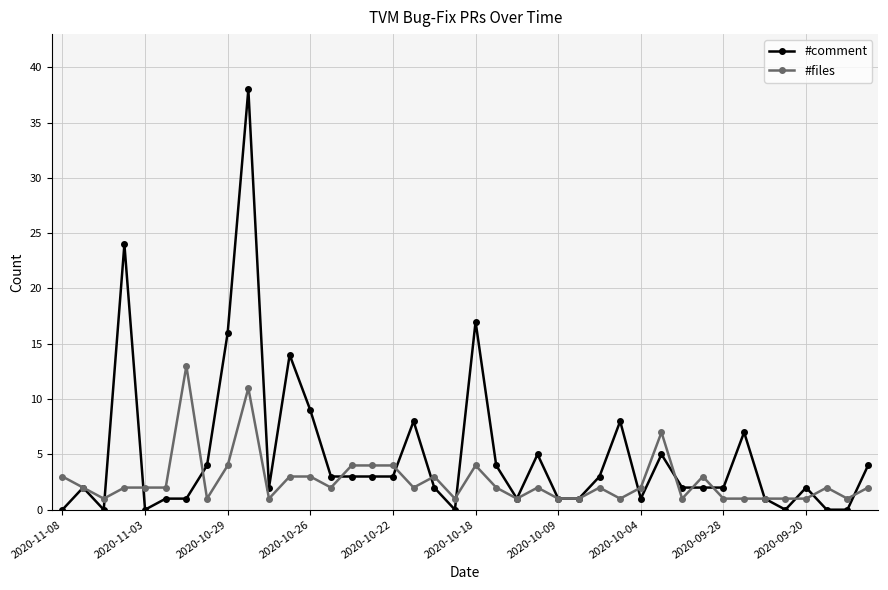

True or false: #comment has more than 1 points higher than both neighbors.

True